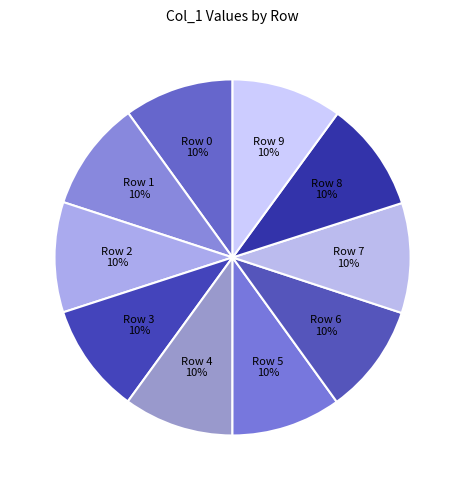

Is the sum of Row 6 and Row 2 greater than half?

No